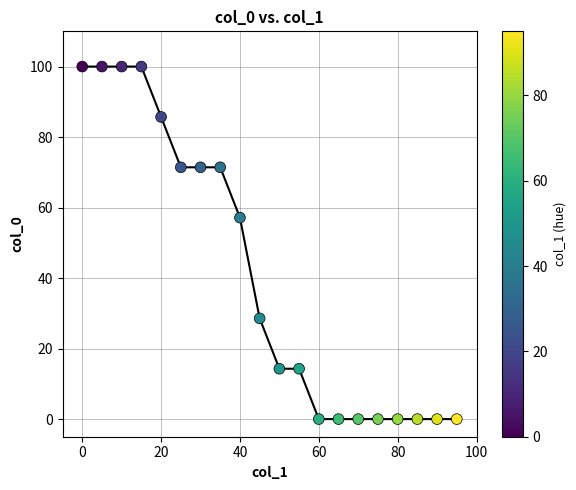

What is the range of Y values (max minus min)?

100.0